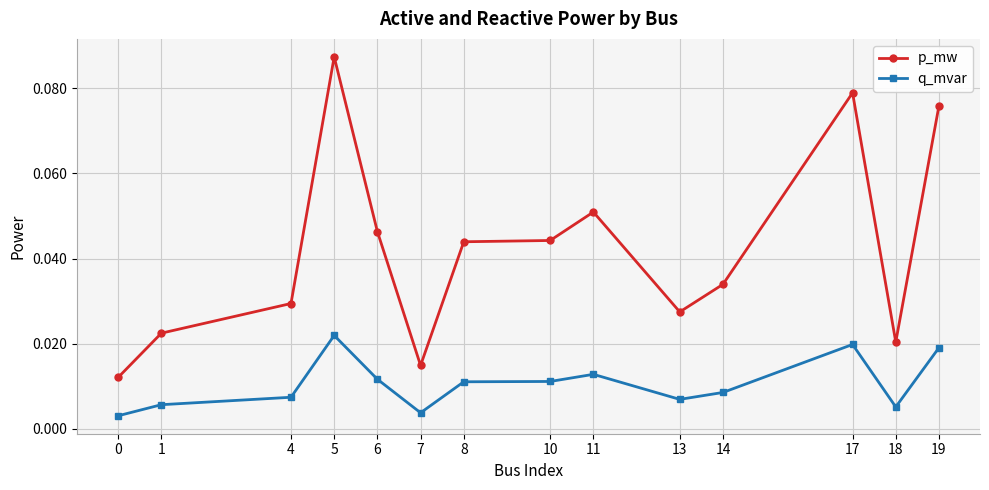

True or false: q_mvar and p_mw cross at least once.

False